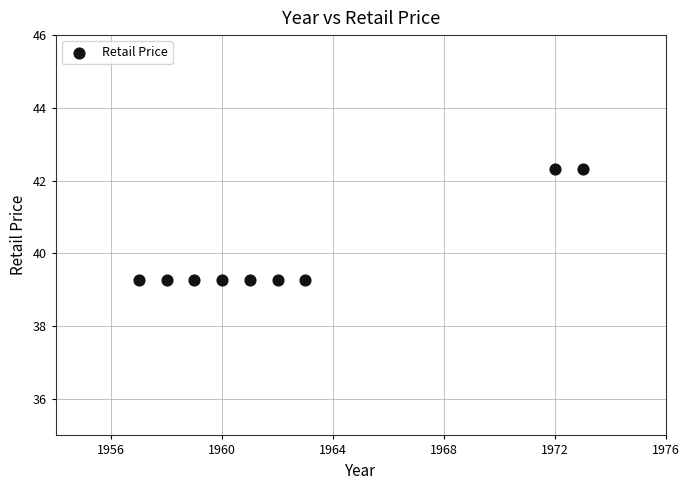

What is the range of X values (max minus min)?

16.0